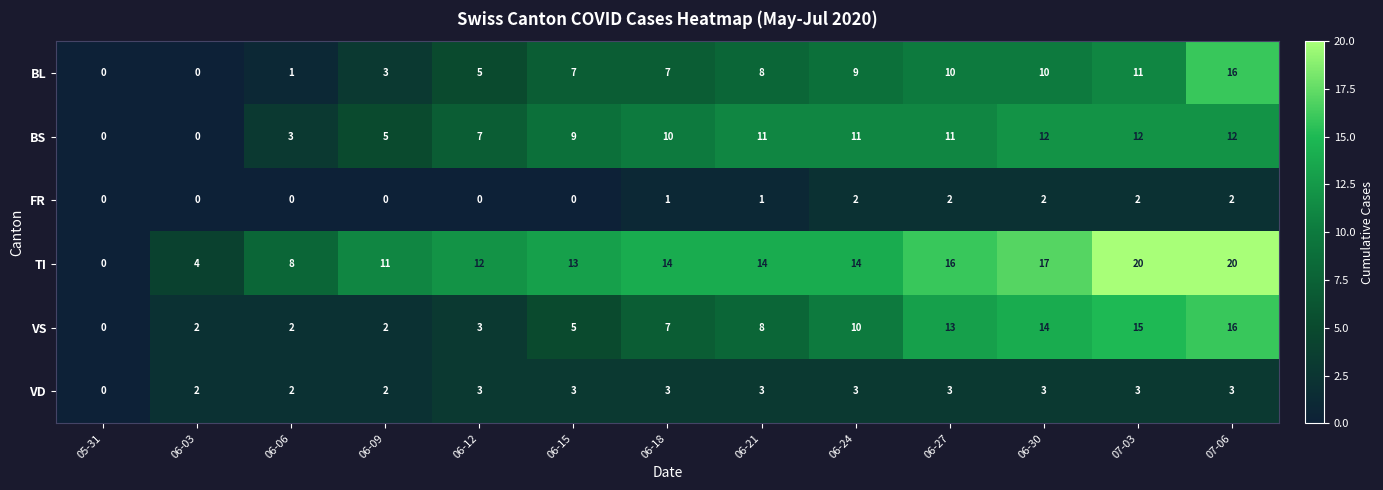

At which category is the sum across all series the highest?

07-06